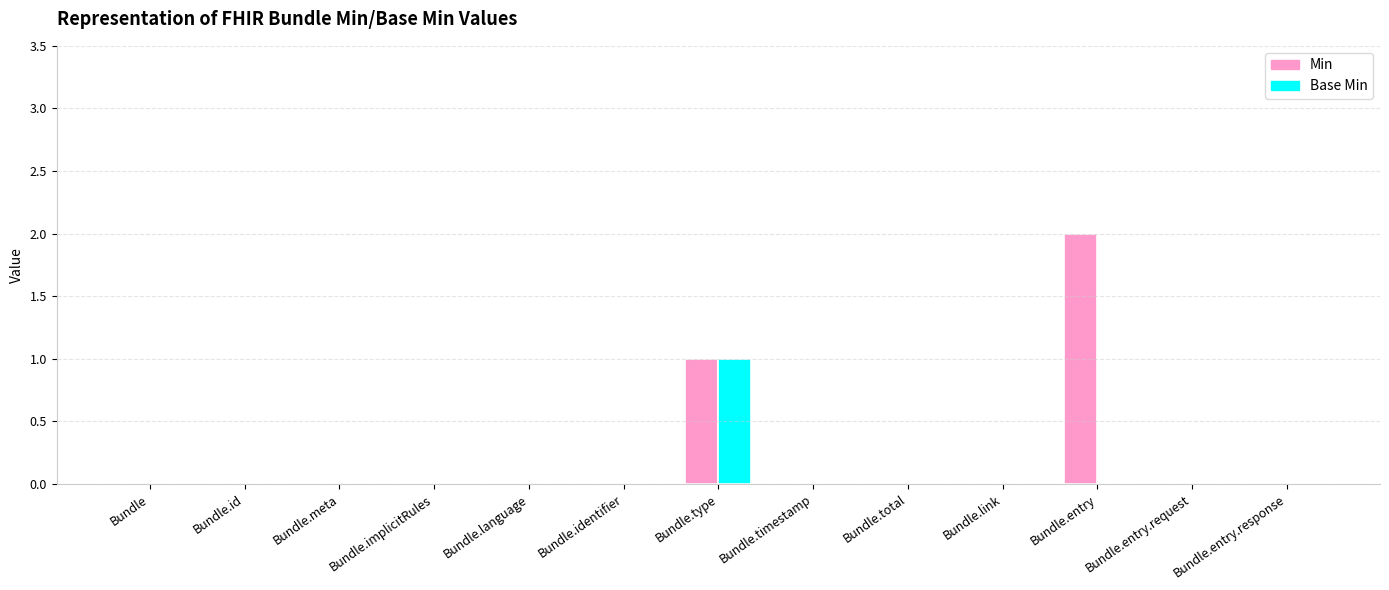

Count the Min values in the range 0 to 1.

12